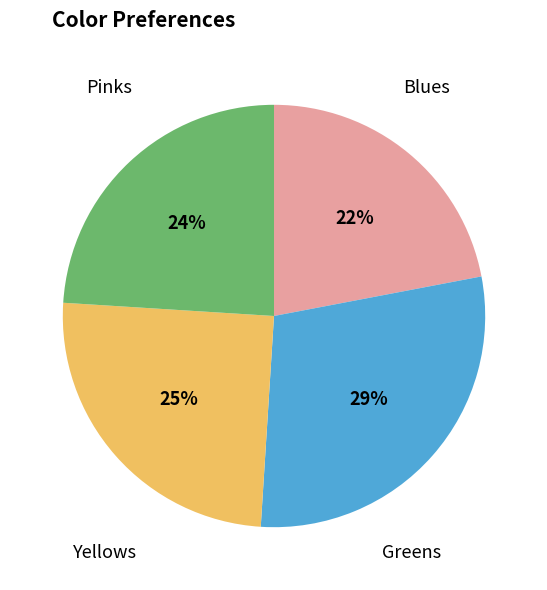

To the nearest percent, what is the difference between the largest and smallest slice percentages?

7%